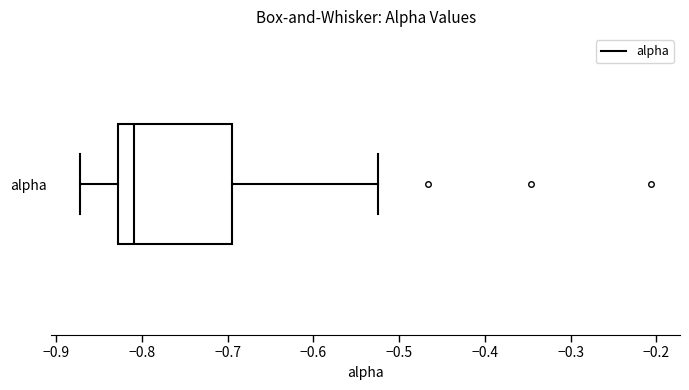

Transcribe this box plot: give where the median line is, the range the box spans, and where the two whiskers end, as read against the x-axis. The values are not printed on the chart, so give them approximately, as read against the axis.

median -0.81, box -0.83 to -0.69, whiskers -0.87 to -0.52